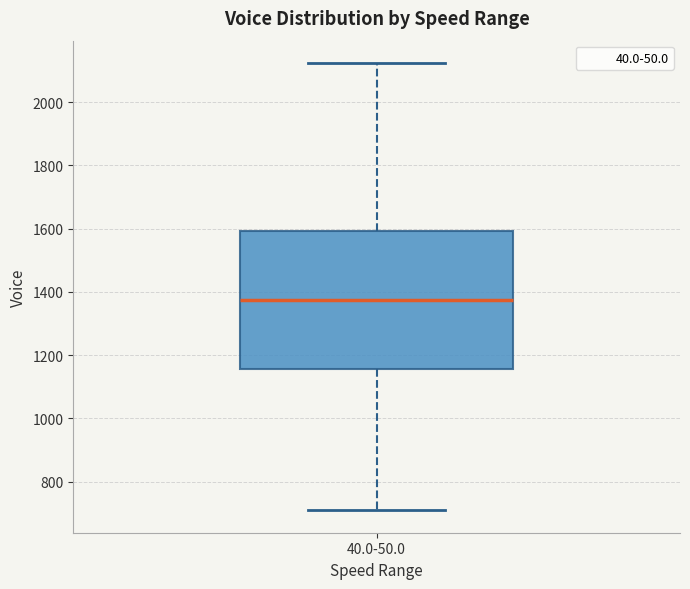

Transcribe this box plot: give where the median line is, the range the box spans, and where the two whiskers end, as read against the y-axis. The values are not printed on the chart, so give them approximately, as read against the axis.

median 1380, box 1160 to 1600, whiskers 700 to 2120